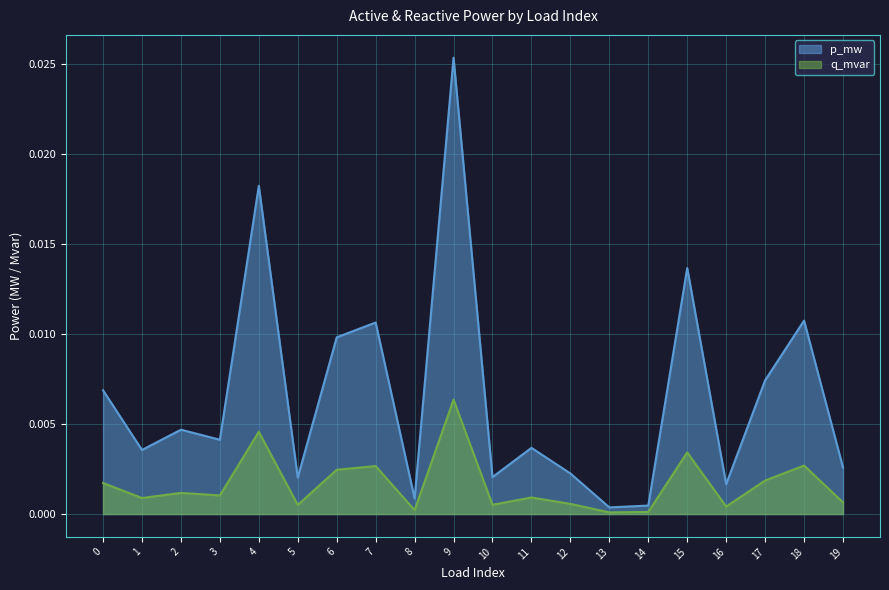

How many interior local valleys does the p_mw series have?

7